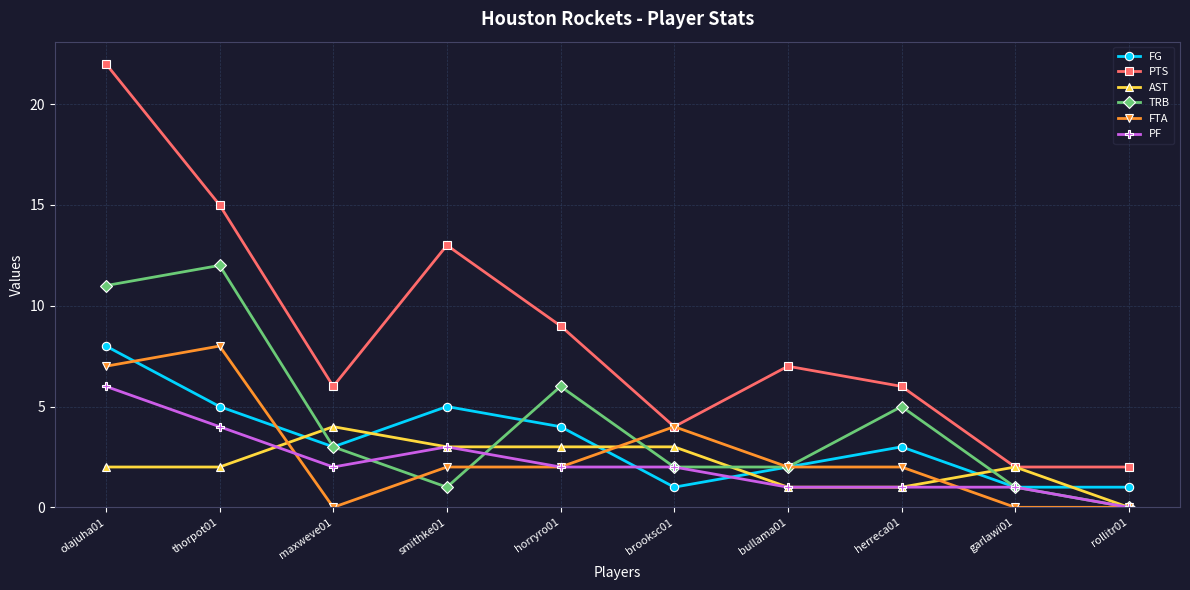

Where is the first local minimum for FG?

maxweve01